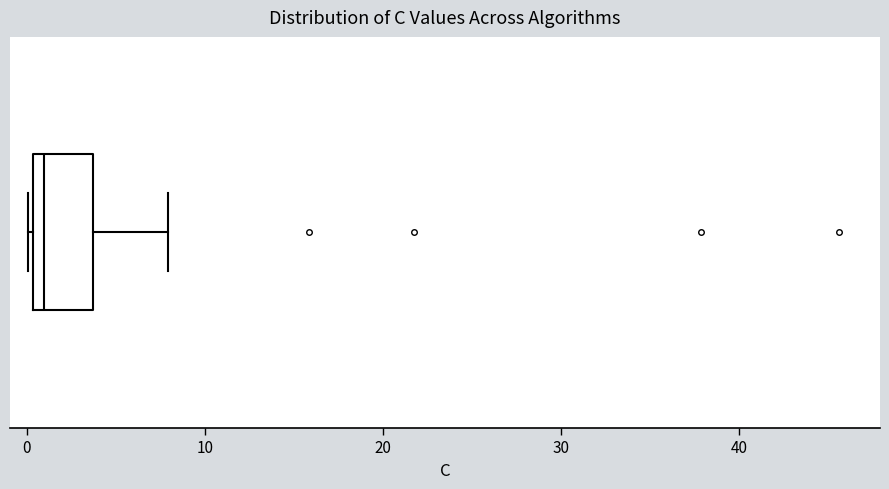

Transcribe this box plot: give where the median line is, the range the box spans, and where the two whiskers end, as read against the x-axis. The values are not printed on the chart, so give them approximately, as read against the axis.

median 1, box 0 to 4, whiskers 0 (just left of the box's left edge) to 8